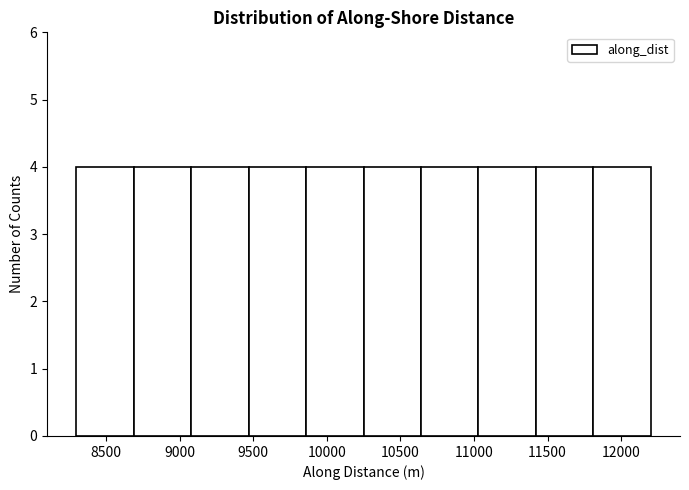

Reading left to right, list every bar in this chart as the range it spans on the x-axis followed by its height. Neither the bar edges nor the heights are printed on the chart, so give them approximately, as read against the axes.

8300 to 8700: 4
8700 to 9100: 4
9100 to 9450: 4
9450 to 9850: 4
9850 to 10250: 4
10250 to 10650: 4
10650 to 11050: 4
11050 to 11400: 4
11400 to 11800: 4
11800 to 12200: 4